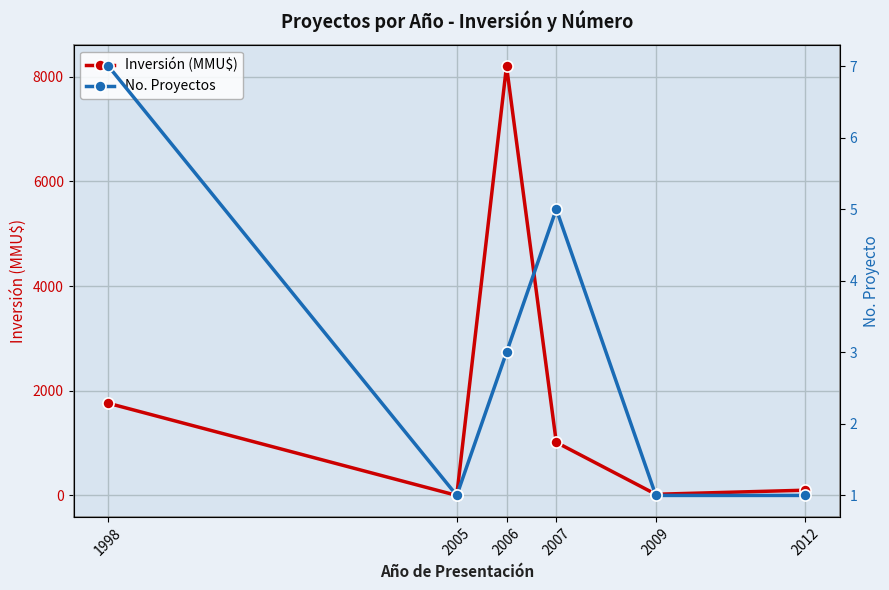

Between which two adjacent categories do No. Proyectos and Inversión (MMU$) first intersect?

1998 and 2005